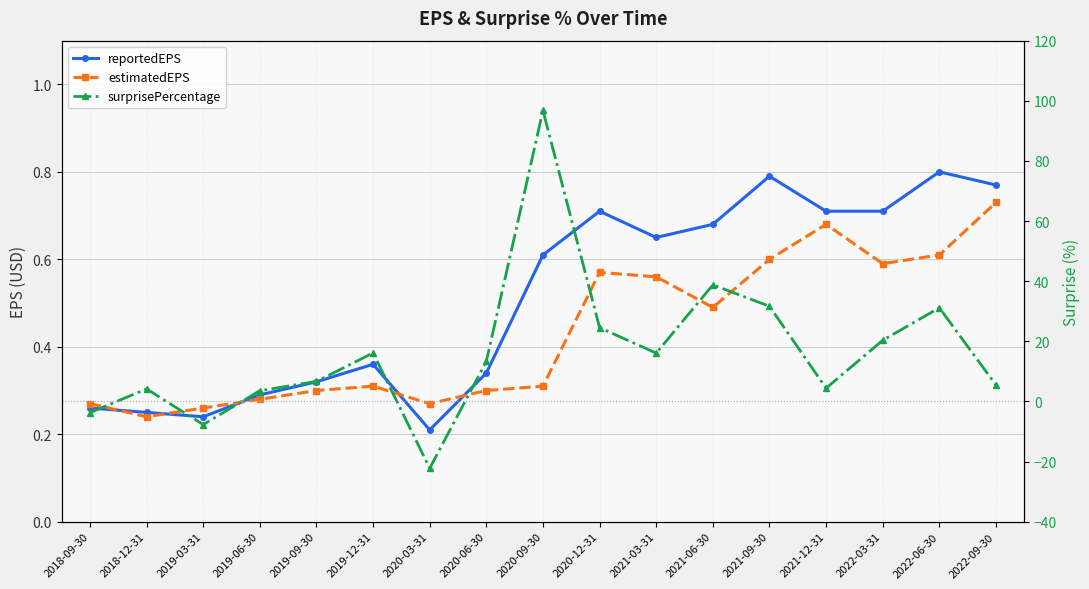

What is the value of the estimatedEPS point at the 7th from the left?

0.3